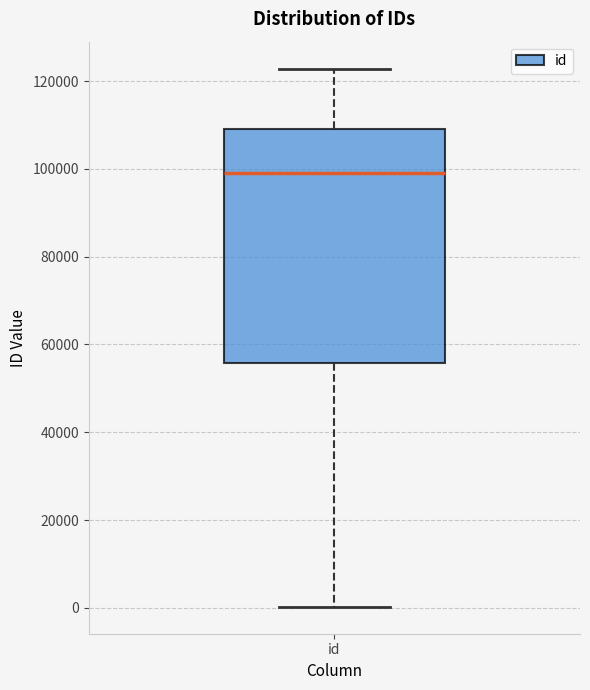

Read this box plot against the y-axis: the position of the median line, the range covered by the box, and the ends of both whiskers. The values are not printed on the chart, so give them approximately, as read against the axis.

median 98000, box 56000 to 110000, whiskers 0 to 122000